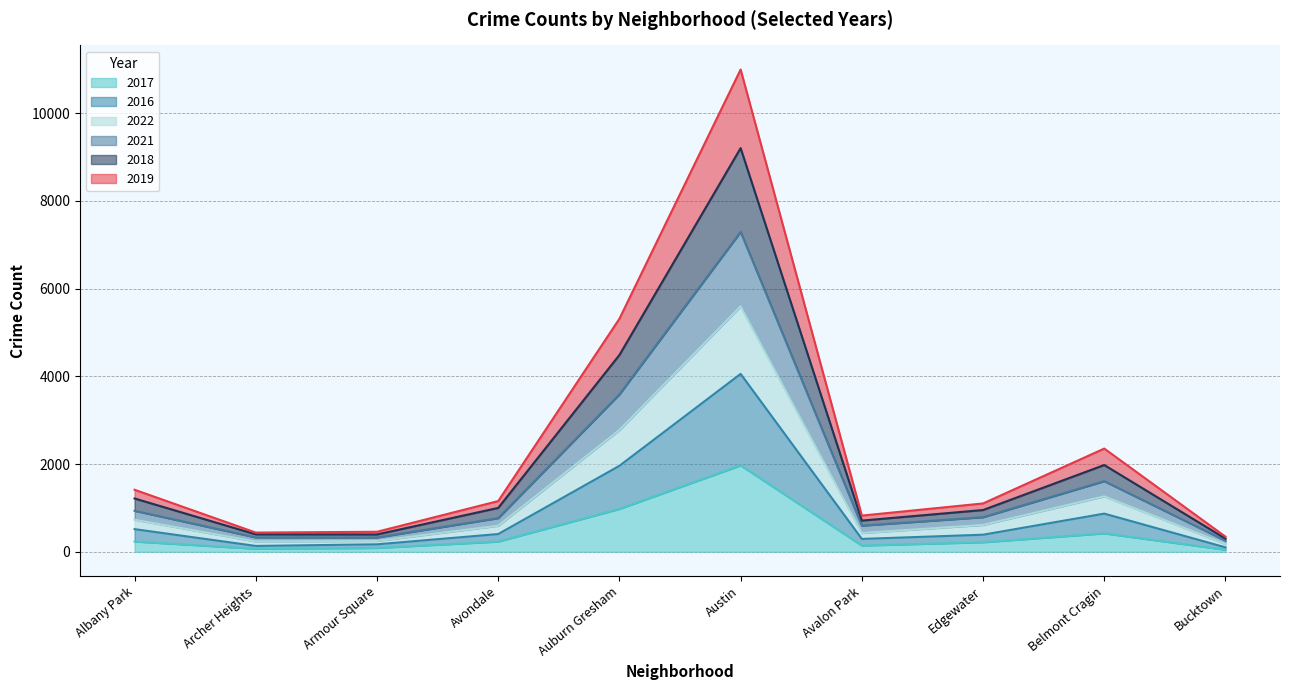

What is the maximum value for 2022?

5598